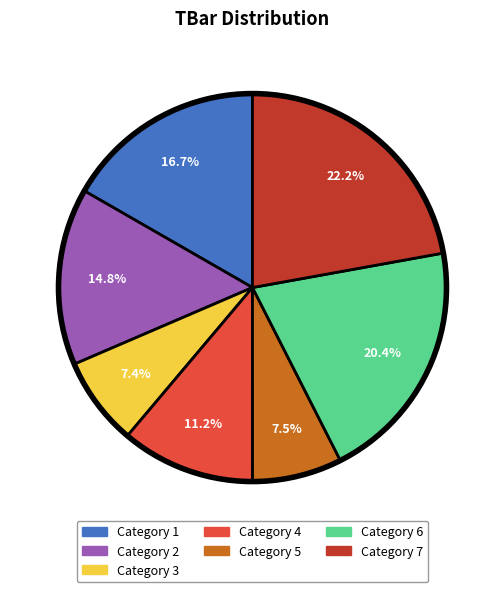

Is there a majority slice in this chart?

No